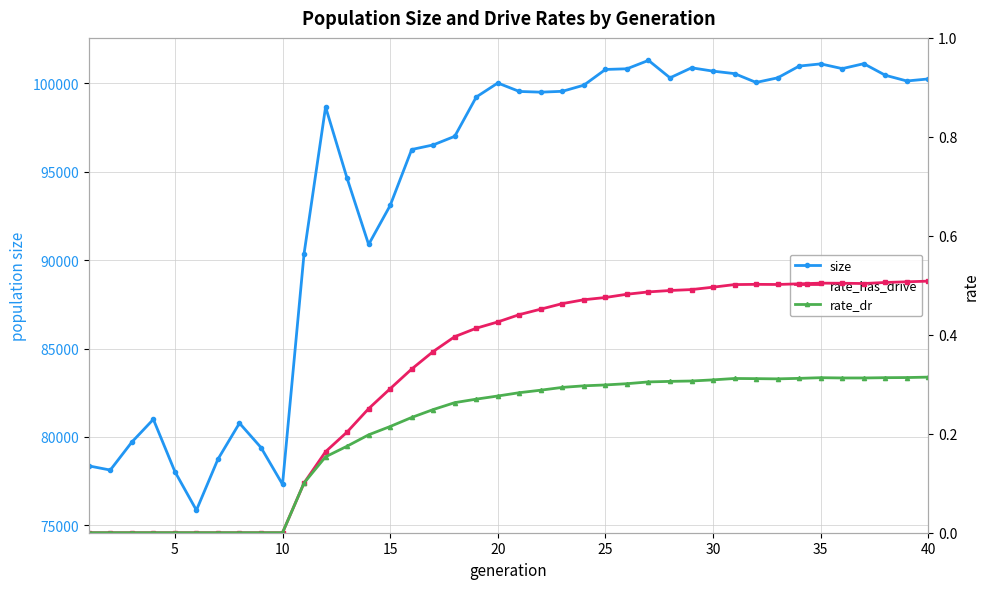

True or false: size has more than 2 points higher than both neighbors.

True